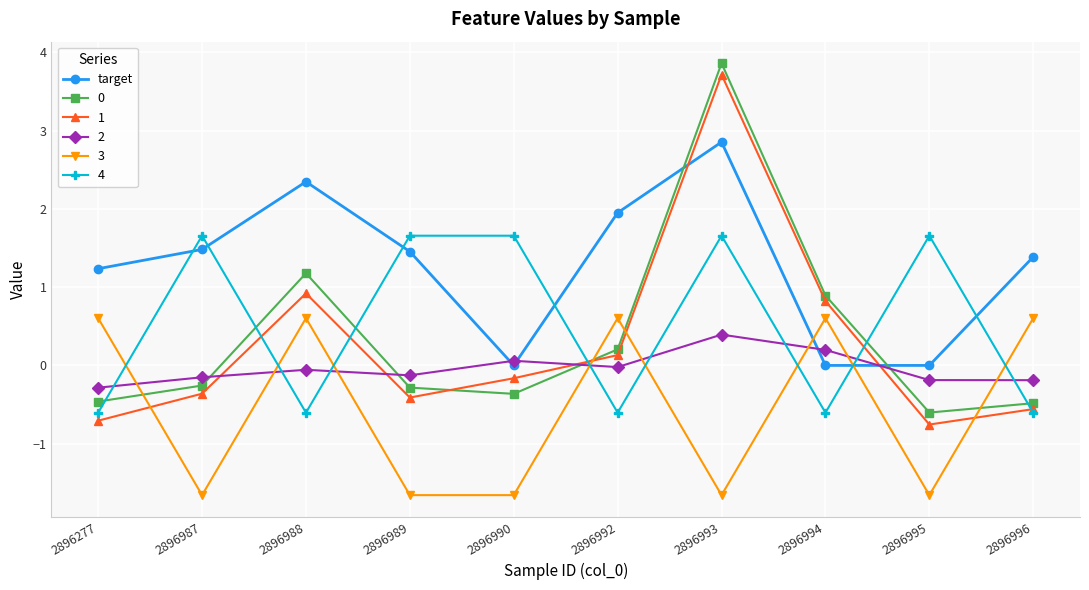

What is the value of the 0 point at the 7th from the left?

3.9